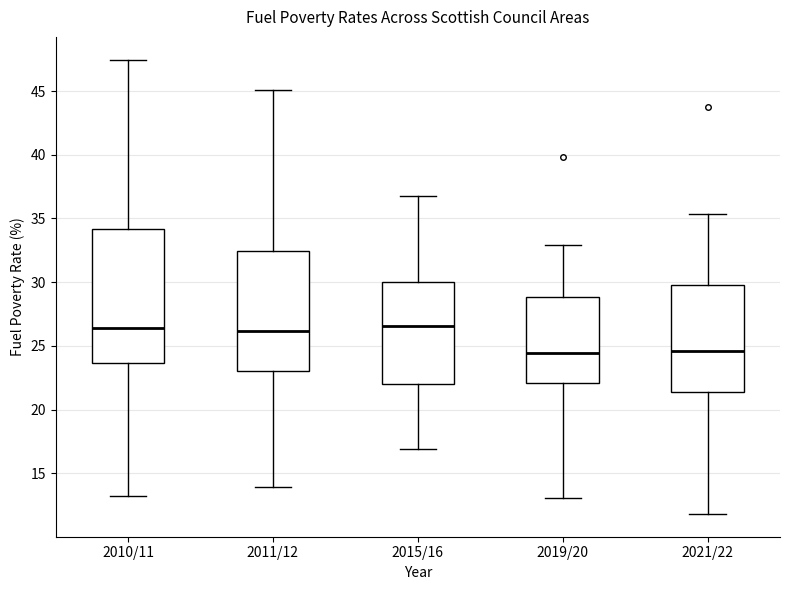

Reading left to right, read every box against the y-axis: the position of its median line, the range the box covers, and the ends of its whiskers. The values are not printed on the chart, so give them approximately, as read against the axis.

2010/11: median 26.5, box 23.5 to 34.0, whiskers 13.0 to 47.5
2011/12: median 26.0, box 23.0 to 32.5, whiskers 14.0 to 45.0
2015/16: median 26.5, box 22.0 to 30.0, whiskers 17.0 to 36.5
2019/20: median 24.5, box 22.0 to 29.0, whiskers 13.0 to 33.0
2021/22: median 24.5, box 21.5 to 29.5, whiskers 12.0 to 35.5